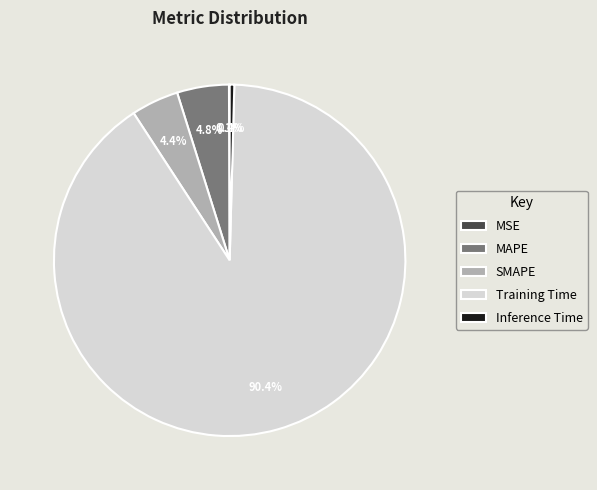

Is there a majority slice in this chart?

Yes